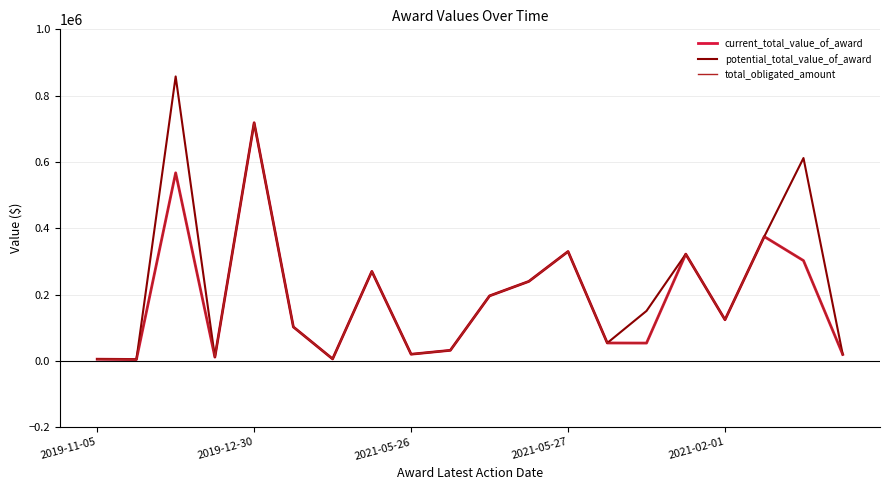

Does the chart have visible grid lines?

Yes